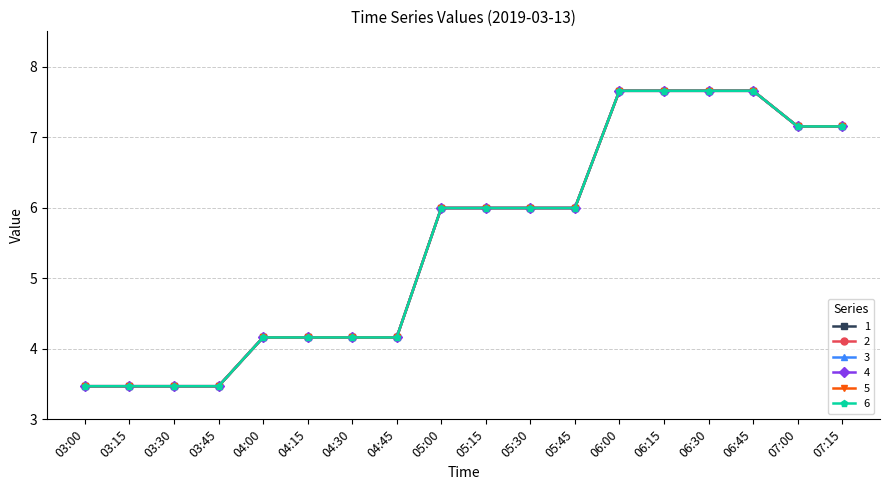

At which label does 5 reach its minimum?

03:30